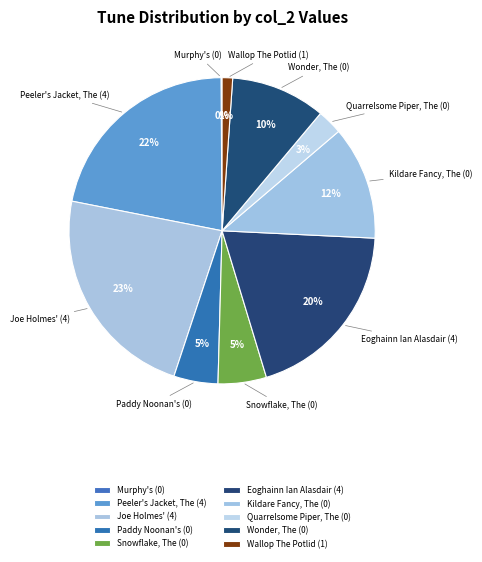

To the nearest percent, what is the difference between the largest and smallest slice percentages?

23%